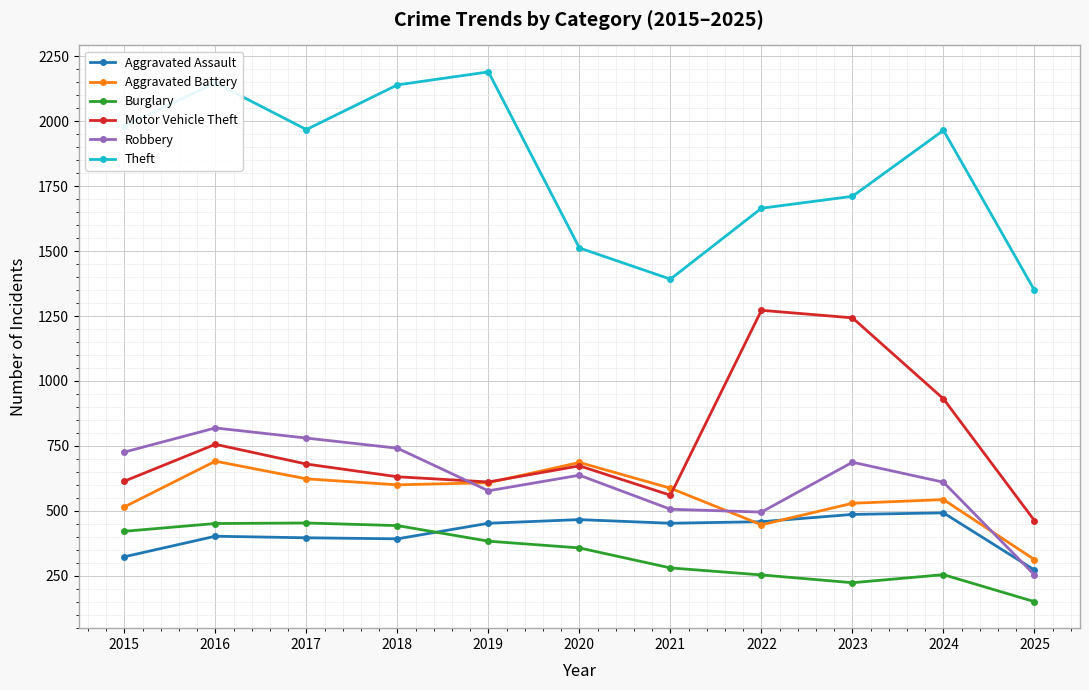

At how many categories does at least one series exceed 1421?

9